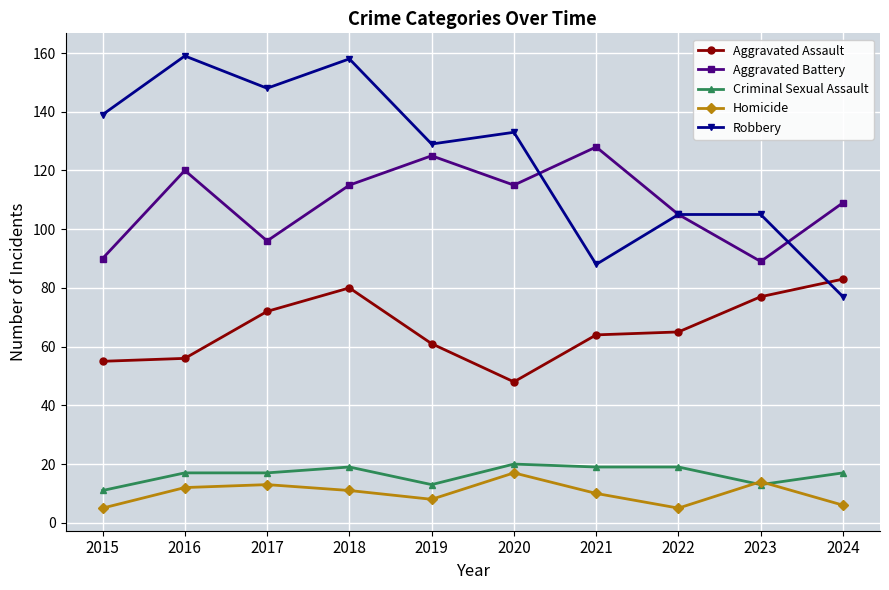

At how many categories does at least one series exceed 140?

3